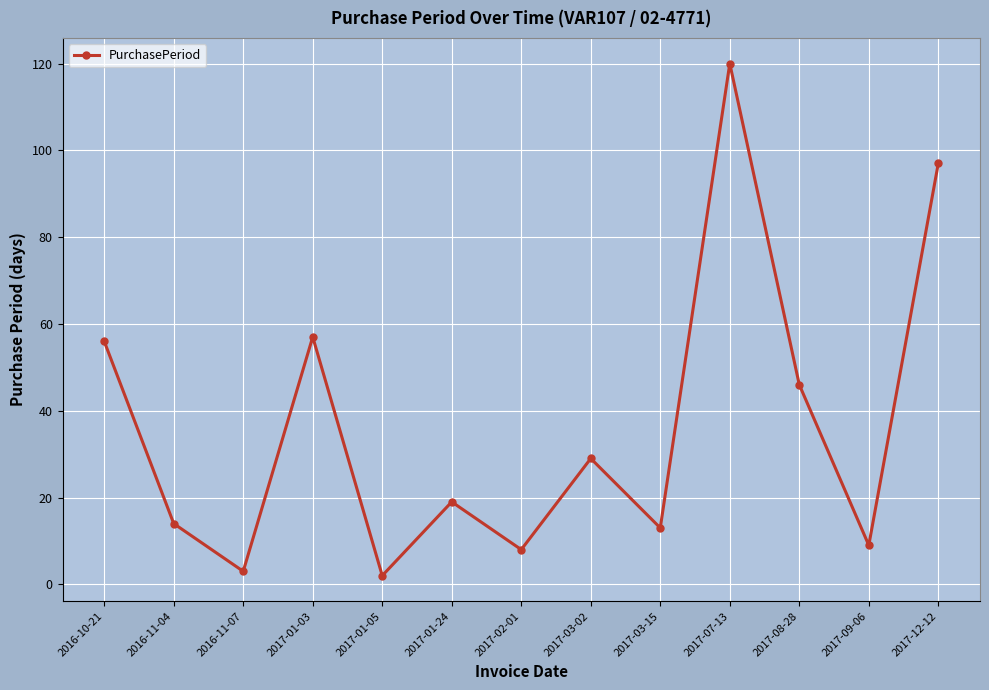

What value does the data have at 2017-03-15?

13